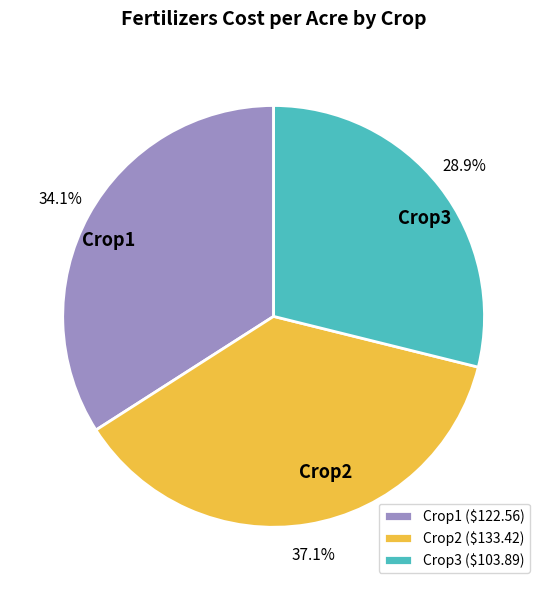

To the nearest percent, what percentage of the pie is Crop3?

29%